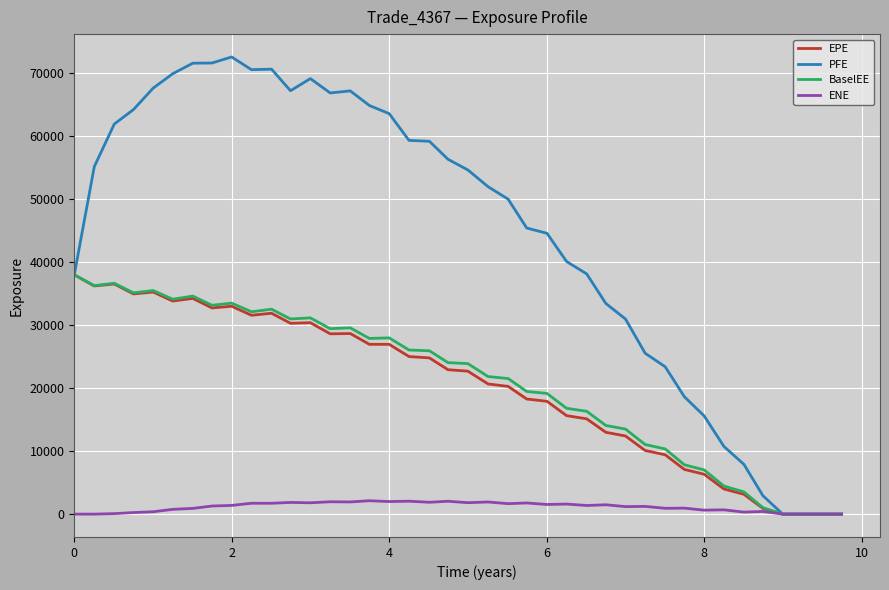

Which series has the largest total across all categories?

PFE